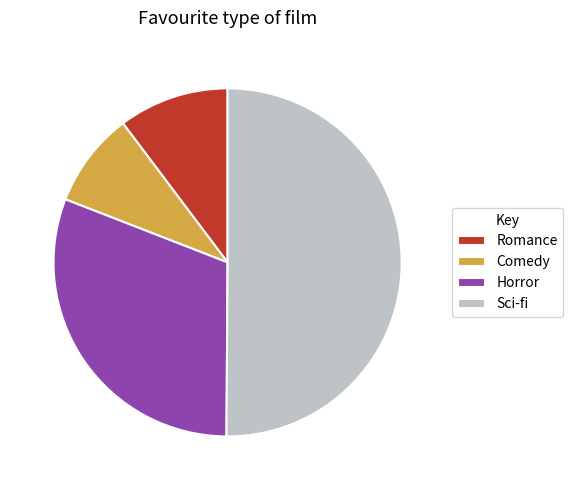

Count the number of slices in the pie.

4